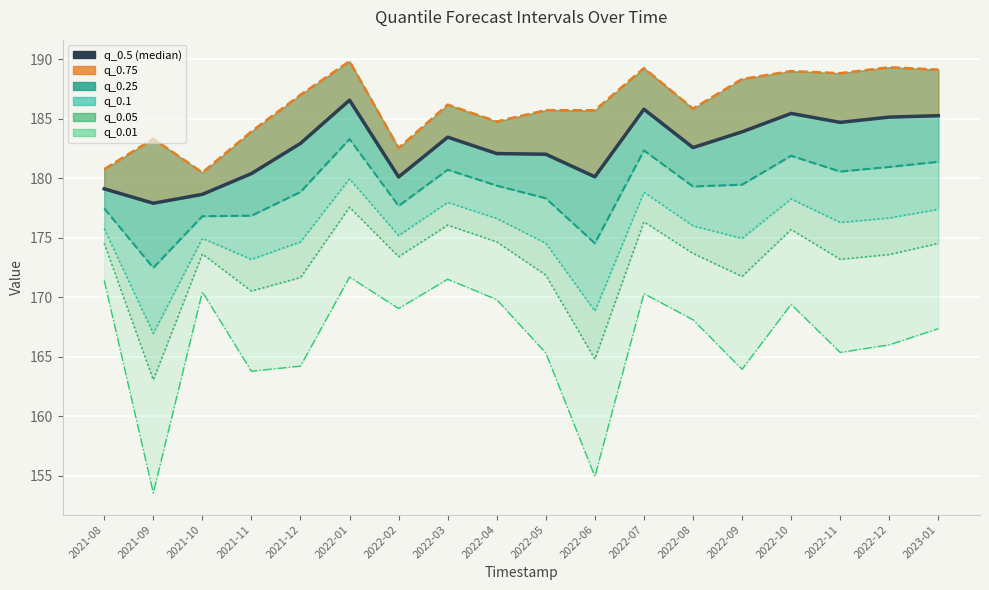

What position from the right is 2022-10?

4